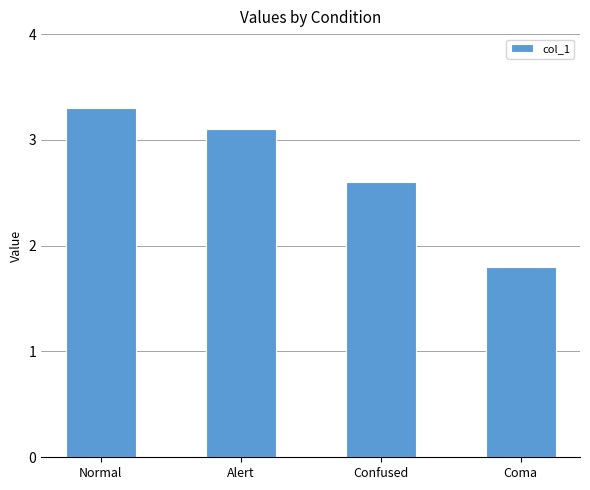

Which has a higher value, Alert or Confused?

Alert